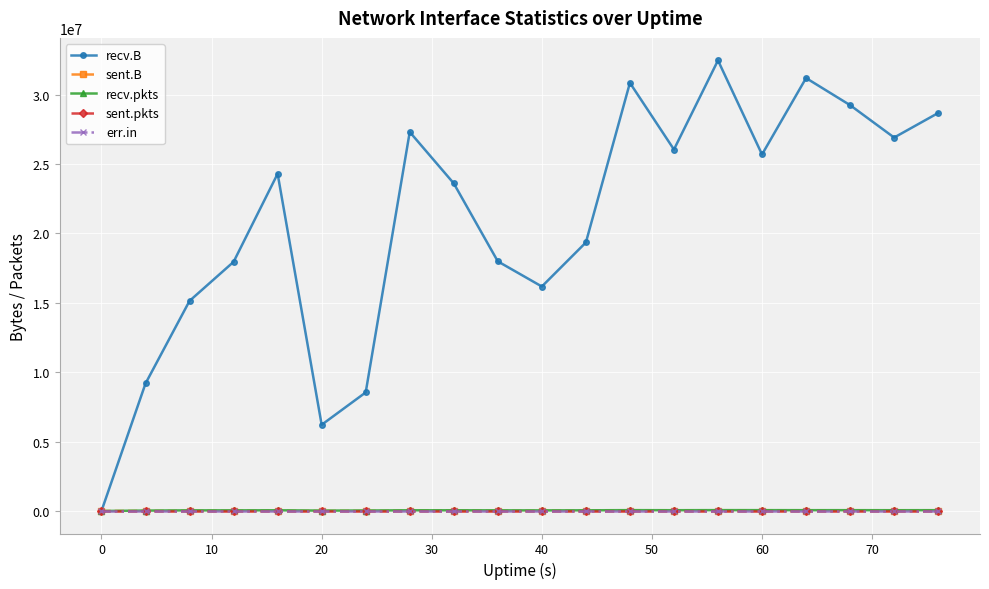

What is the maximum value for recv.pkts?

60777